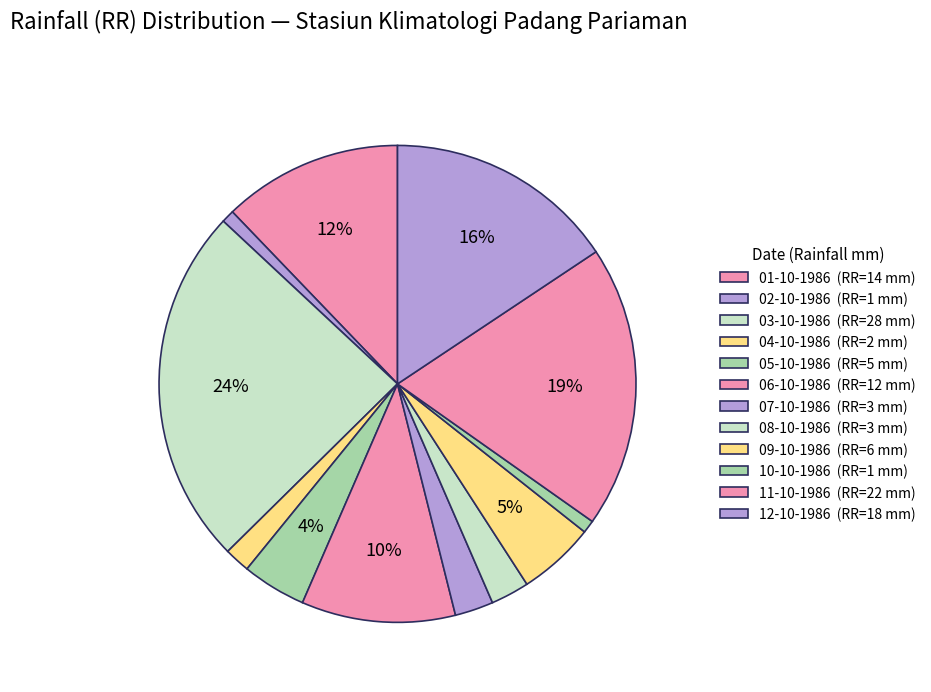

Do 02-10-1986 and 06-10-1986 together represent more than half of the pie?

No